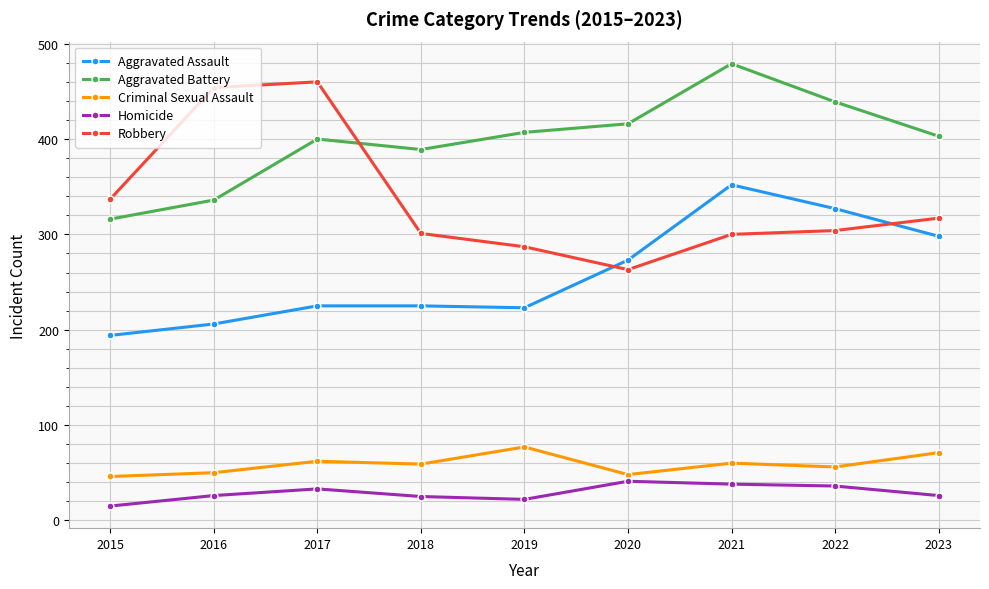

True or false: Aggravated Battery has more than 0 points higher than both neighbors.

True